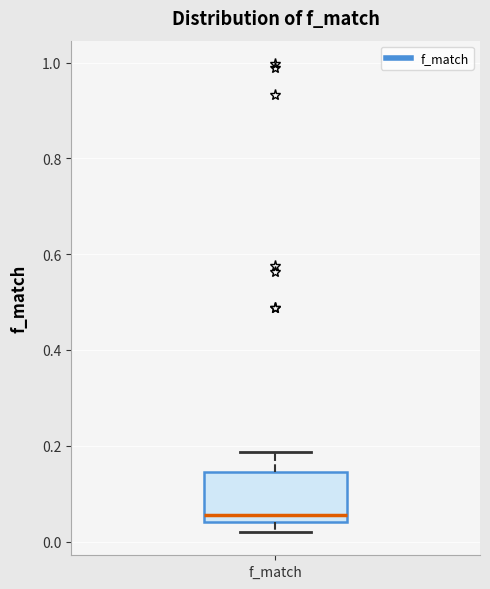

Where is the lower edge of the box for f_match on the y-axis? The values are not printed on the chart, so give them approximately, as read against the axis.

0.04